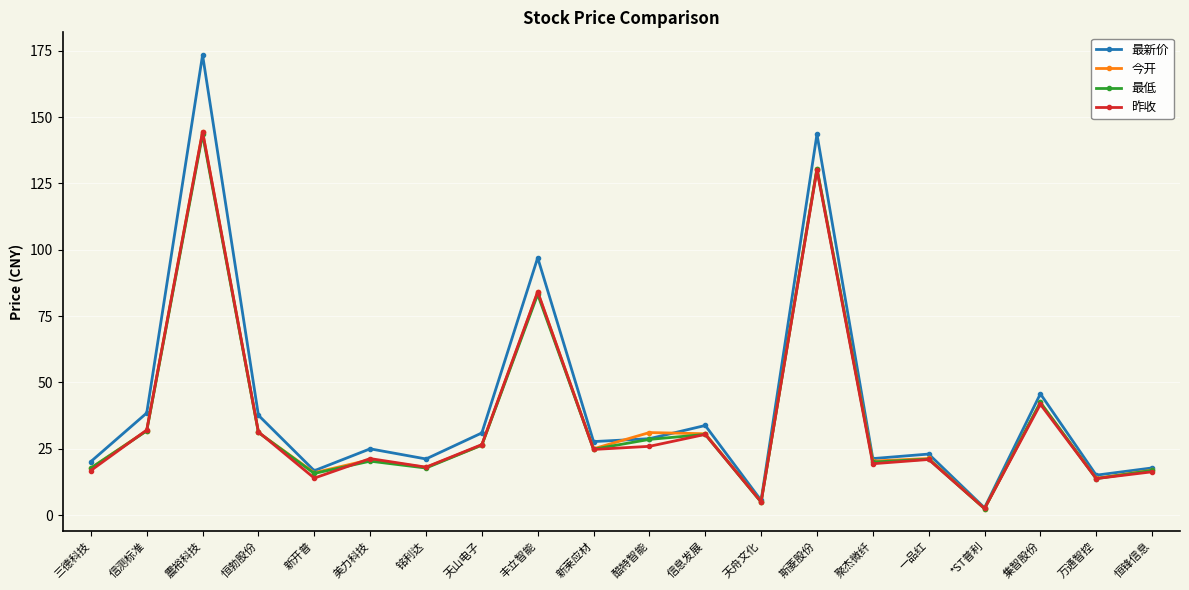

Which series has the largest total across all categories?

最新价